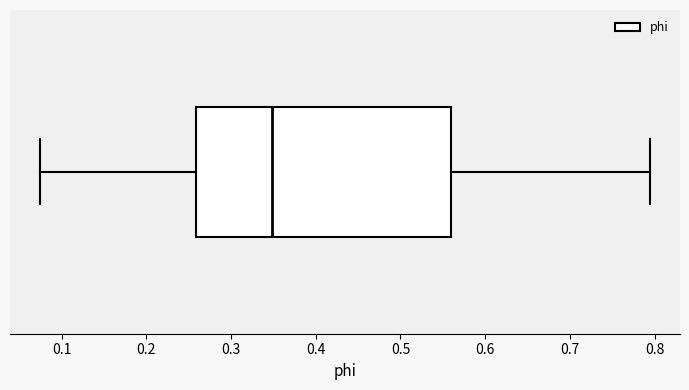

Transcribe this box plot: give where the median line is, the range the box spans, and where the two whiskers end, as read against the x-axis. The values are not printed on the chart, so give them approximately, as read against the axis.

median 0.35, box 0.26 to 0.56, whiskers 0.08 to 0.79